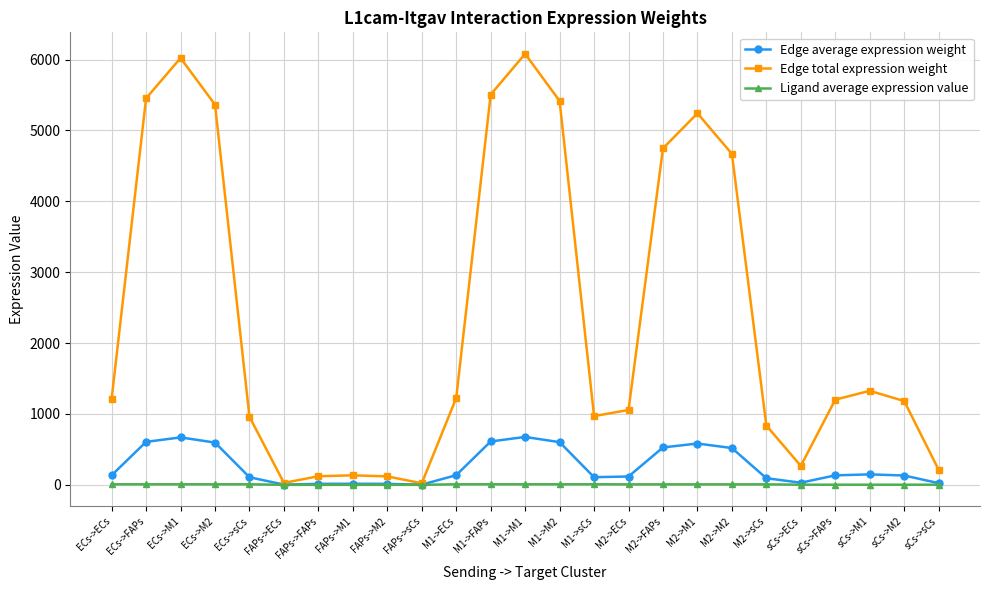

Which series has the widest spread of values?

Edge total expression weight